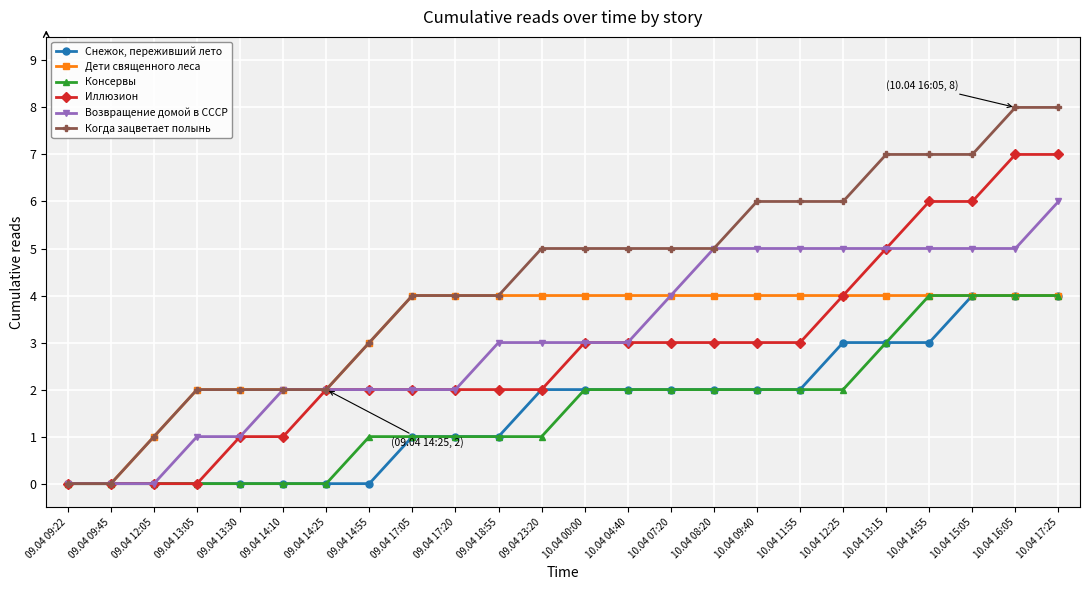

Does the chart have visible grid lines?

Yes